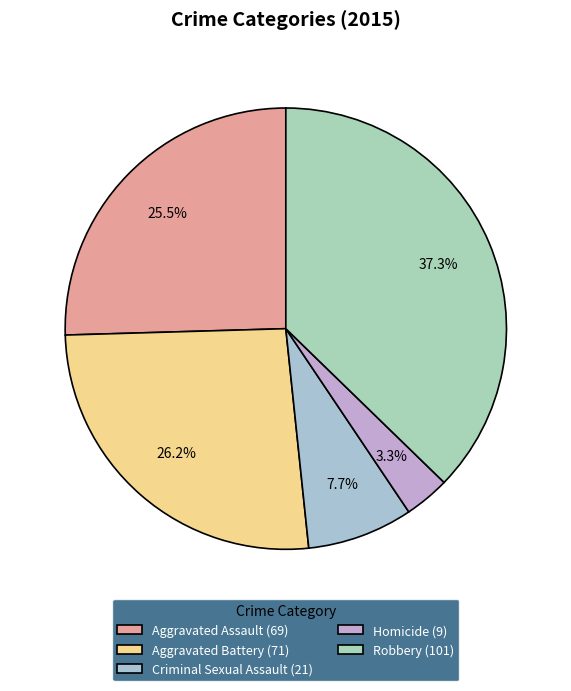

Rank the categories by value from lowest to highest.

Homicide, Criminal Sexual Assault, Aggravated Assault, Aggravated Battery, Robbery